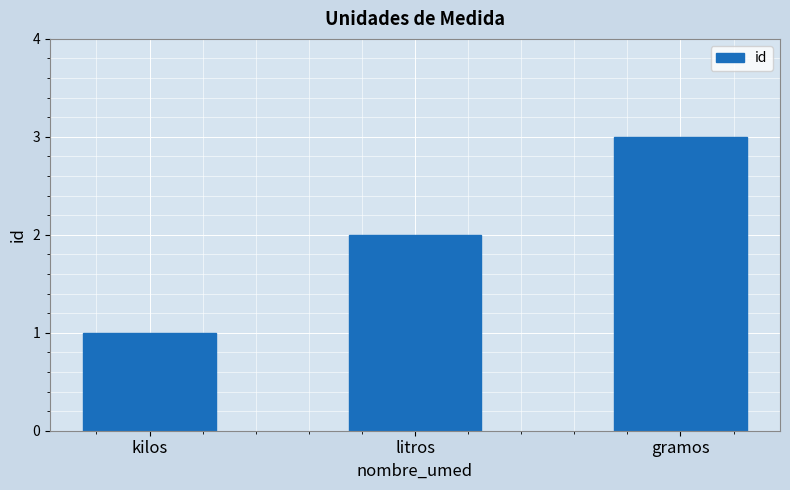

How many bars are there in total?

3